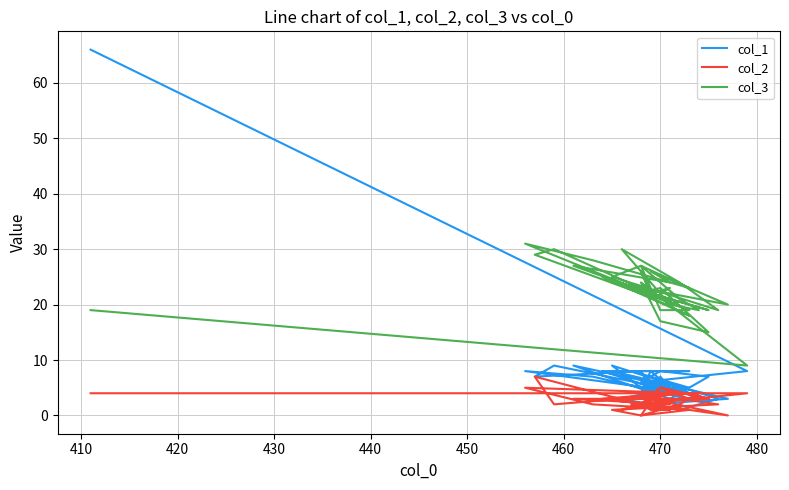

True or false: col_3 has more than 1 interior local peaks.

True